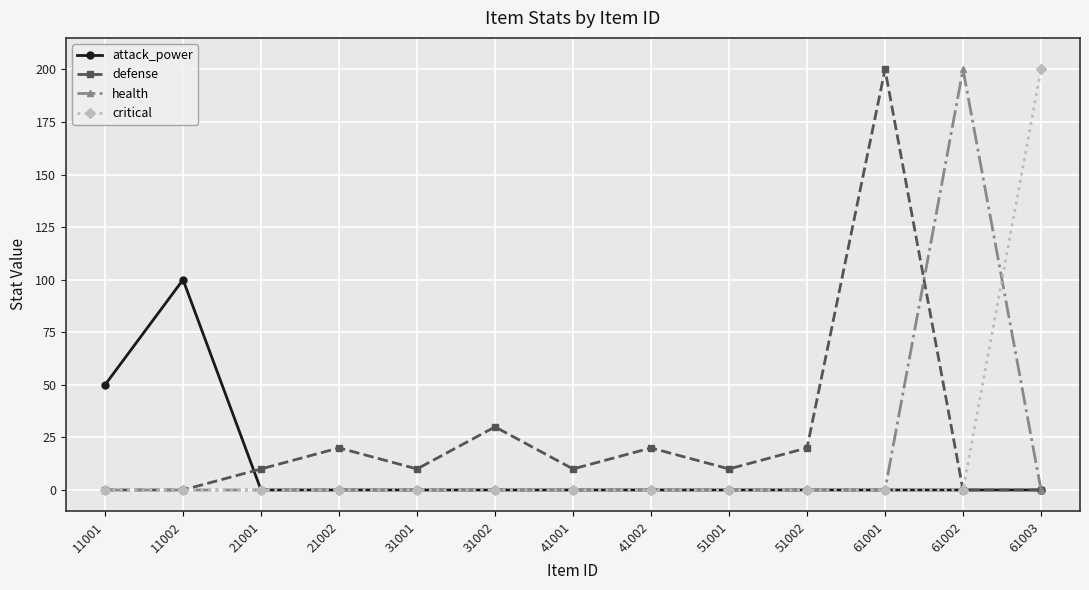

Which series changed the most between 11002 and 61003?

critical